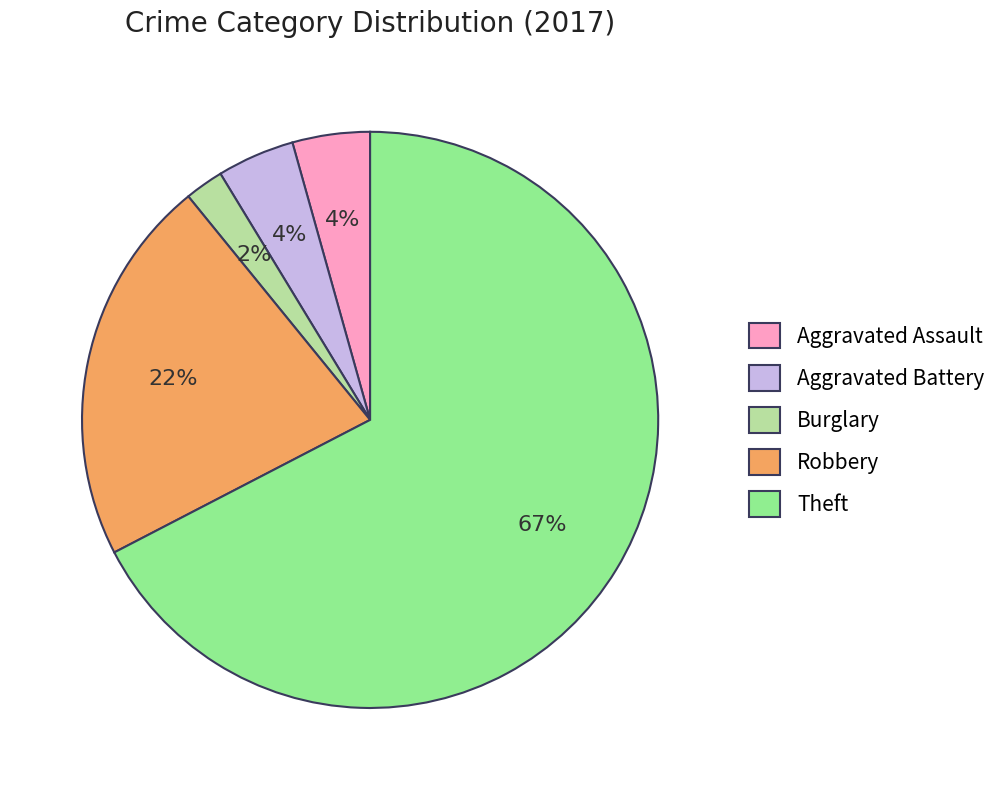

To the nearest percent, what percentage of the pie is Aggravated Battery?

4%